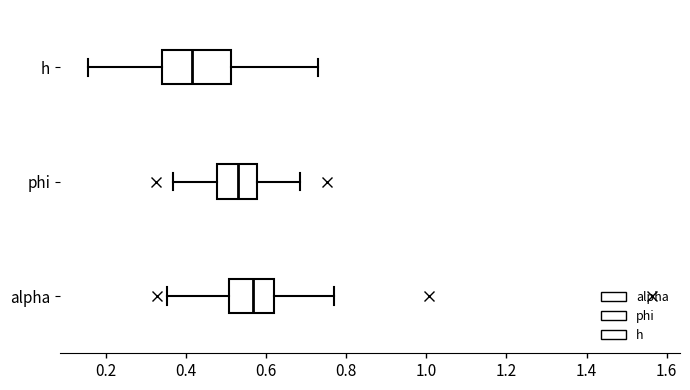

Reading bottom to top, transcribe this box plot: for each box, give where its median line is, the range the box spans, and where its two whiskers end, as read against the x-axis. The values are not printed on the chart, so give them approximately, as read against the axis.

alpha: median 0.56, box 0.50 to 0.62, whiskers 0.36 to 0.76
phi: median 0.54, box 0.48 to 0.58, whiskers 0.36 to 0.68
h: median 0.42, box 0.34 to 0.52, whiskers 0.16 to 0.74